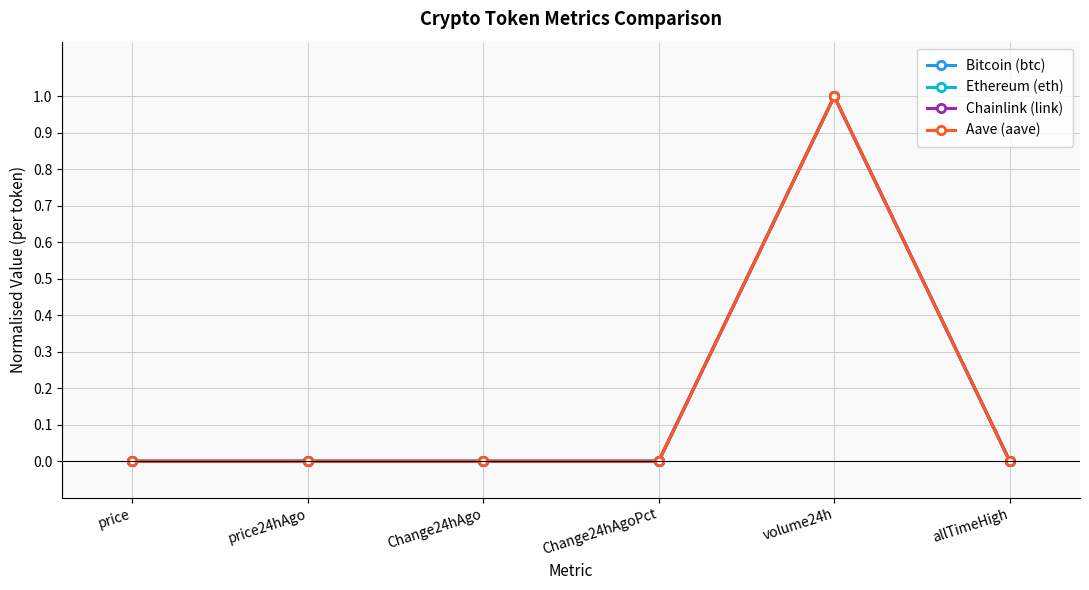

At which category is the sum across all series the highest?

volume24h